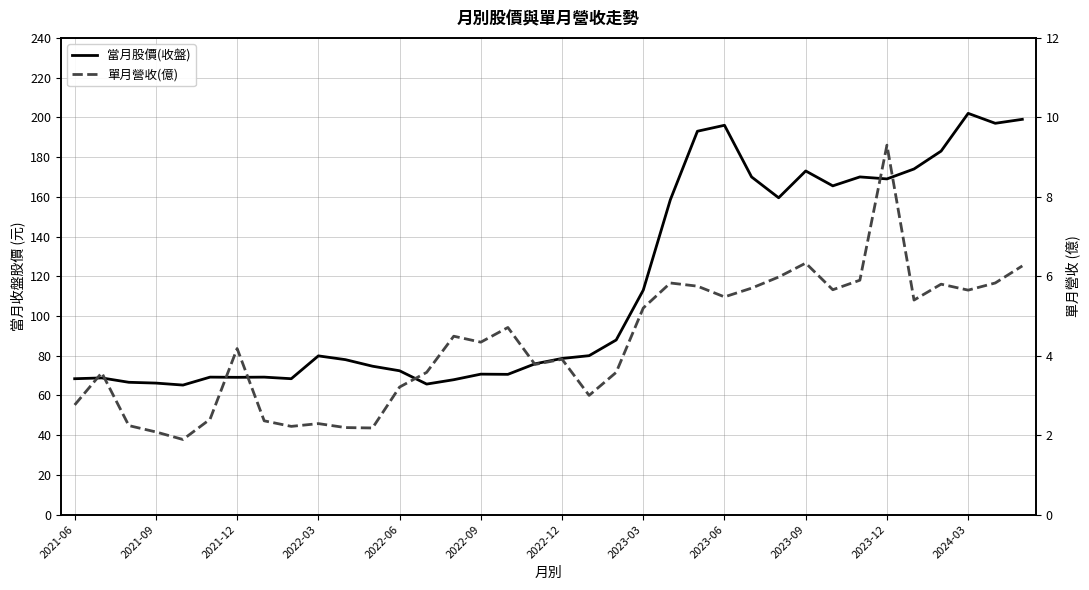

How many interior local valleys does the 單月營收(億) series have?

10